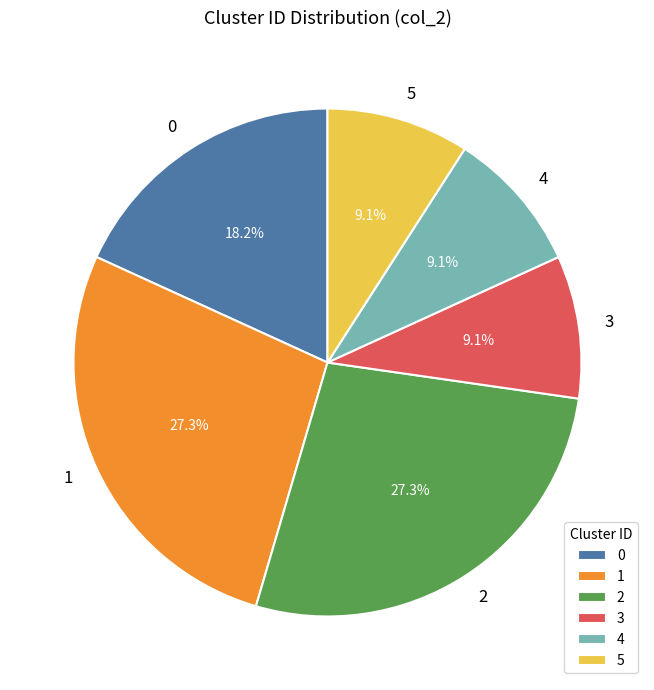

Is 3 the majority of the pie?

No